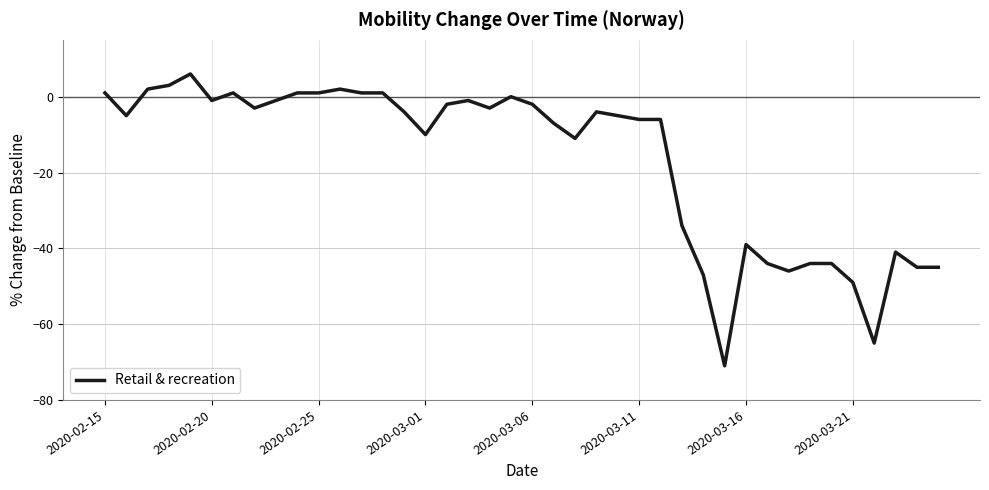

How many categories are shown in the chart?

40